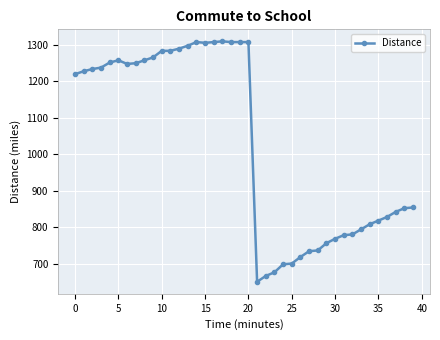

True or false: the data has more than 2 interior local peaks.

True